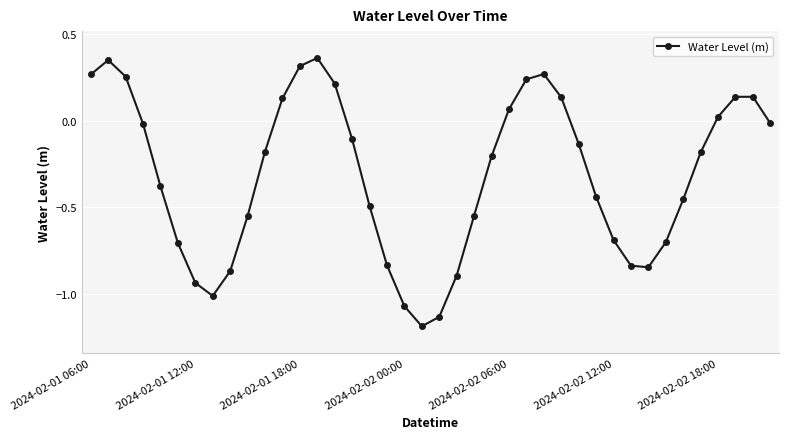

What is the difference between the maximum and minimum values?

1.6